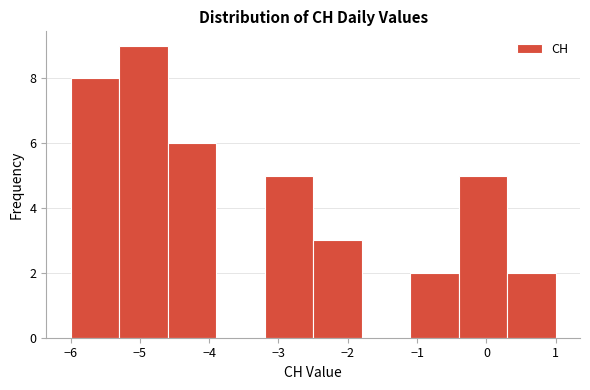

Which range on the x-axis has the tallest bar?

-5.3 to -4.6